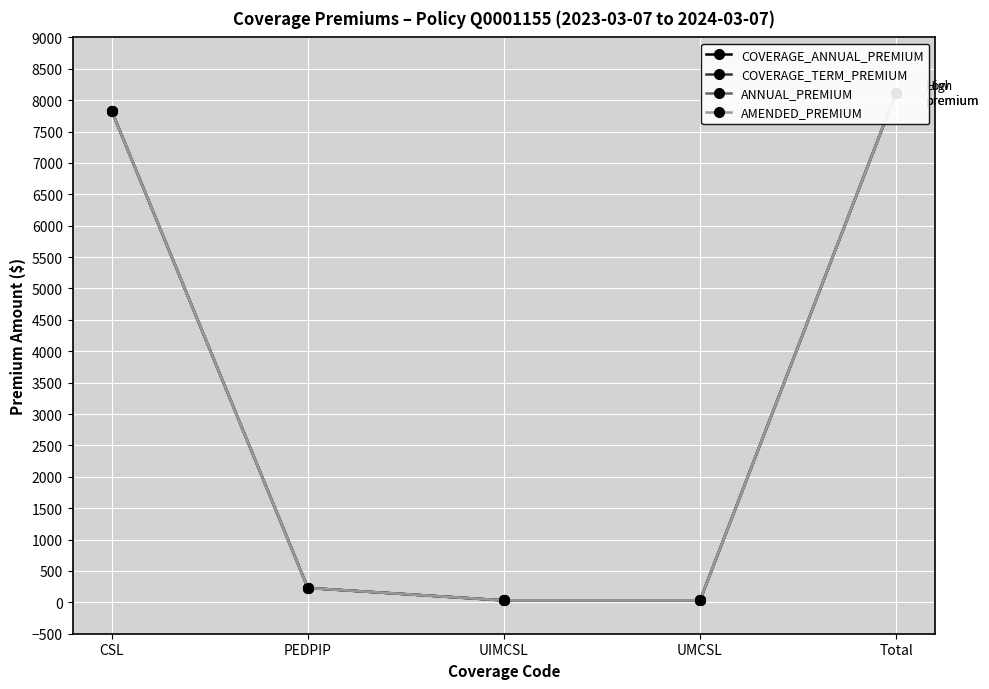

What is the sum of all COVERAGE_ANNUAL_PREMIUM values?

16238.0